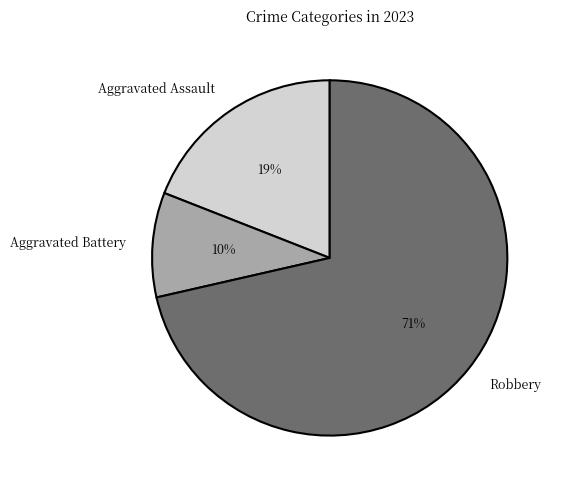

What is the smallest slice in the pie chart?

Aggravated Battery